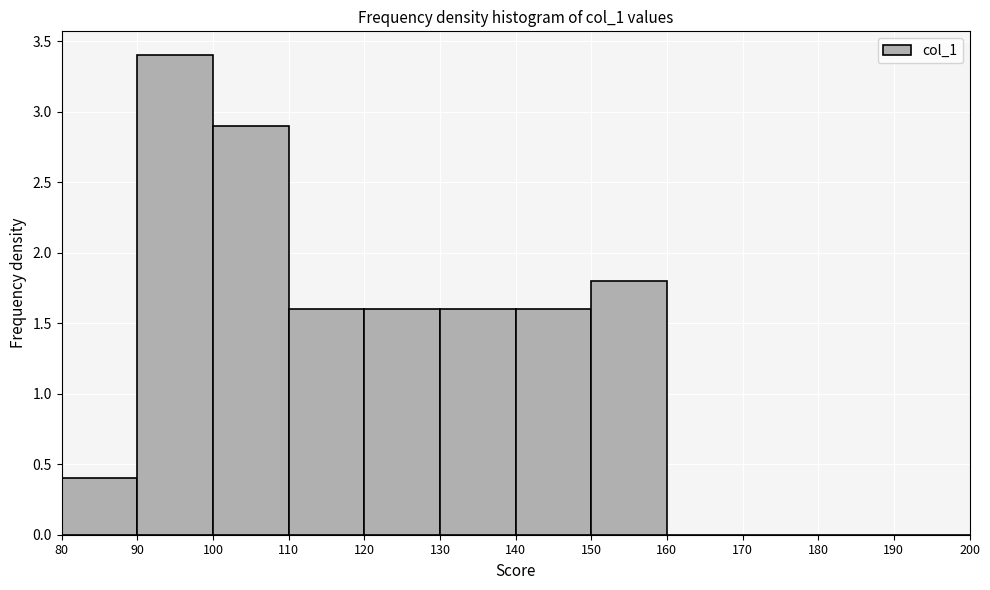

Reading left to right, transcribe this chart: for each bar, give the range it covers on the x-axis and its height. The values are not printed on the chart, so give them approximately, as read against the axis.

80 to 90: 0.4
90 to 100: 3.4
100 to 110: 2.9
110 to 120: 1.6
120 to 130: 1.6
130 to 140: 1.6
140 to 150: 1.6
150 to 160: 1.8
160 to 170: 0
170 to 180: 0
180 to 190: 0
190 to 200: 0